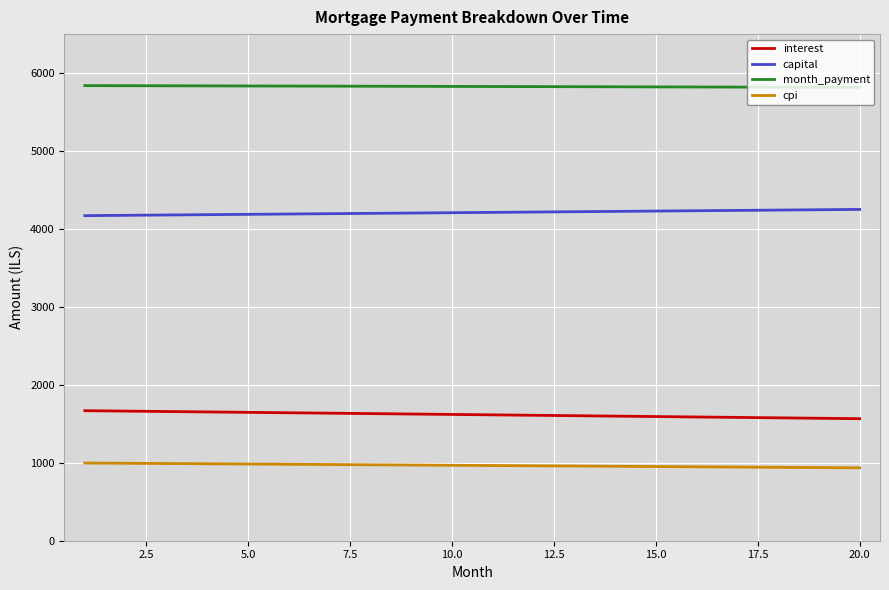

List the series in order of their peak value, highest first.

month_payment, capital, interest, cpi